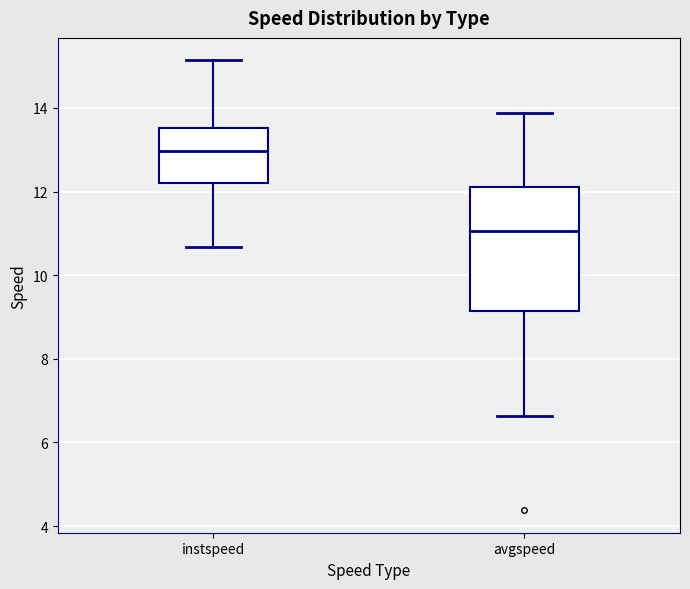

Which box's median line is the lowest?

avgspeed